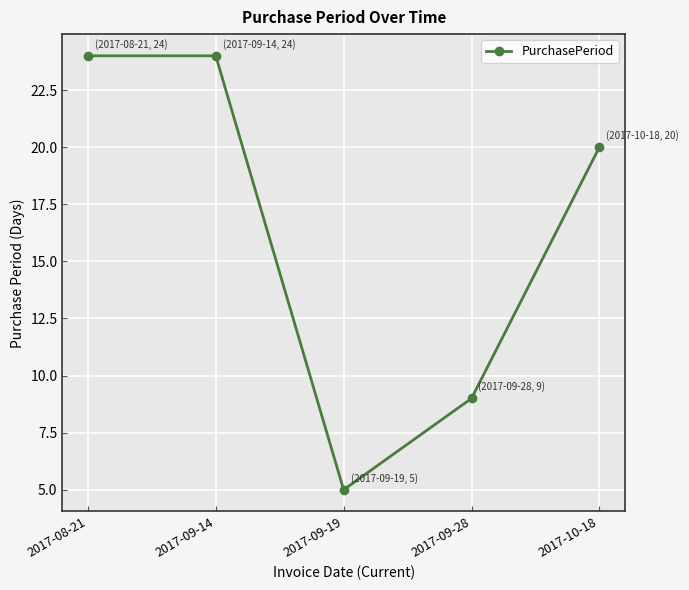

What is the difference between the maximum and minimum values?

19